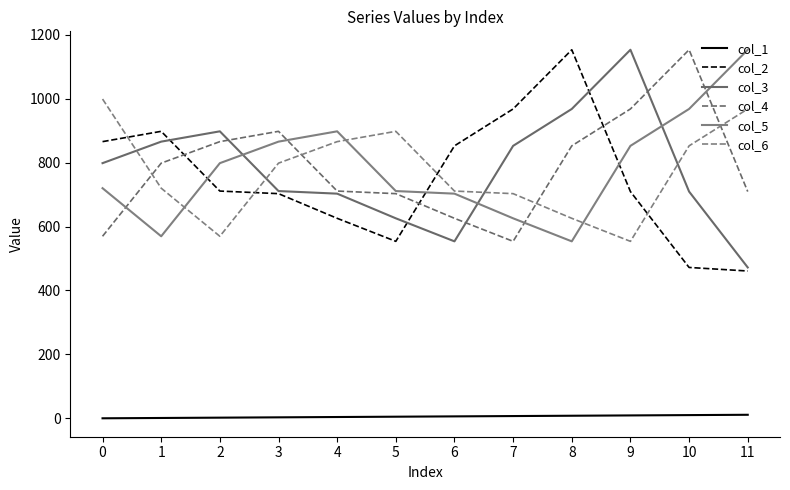

The value of col_5 at 2 is 494.2. True or false?

False